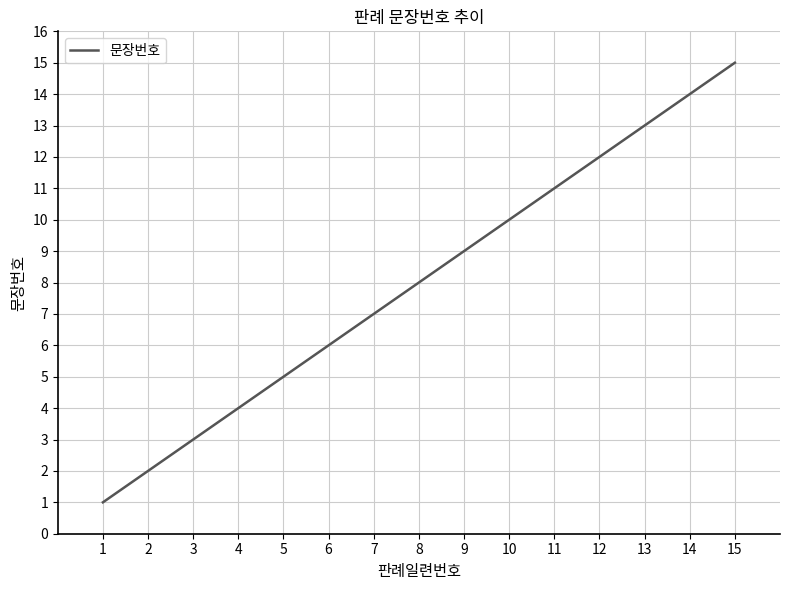

The chart shows a value of 15 at 15. True or false?

True